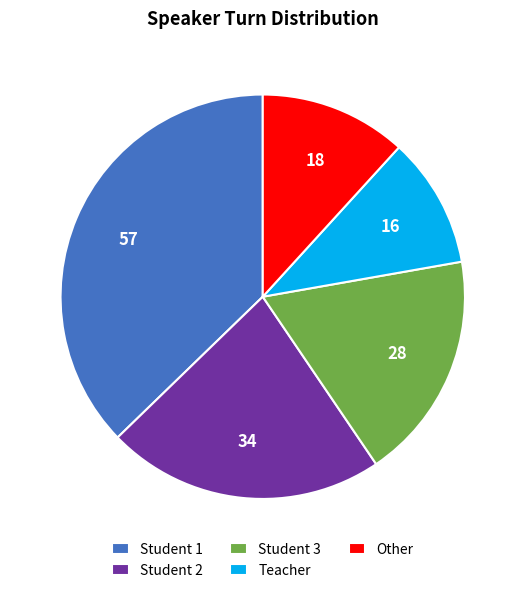

Is there any slice that represents more than half of the pie?

No